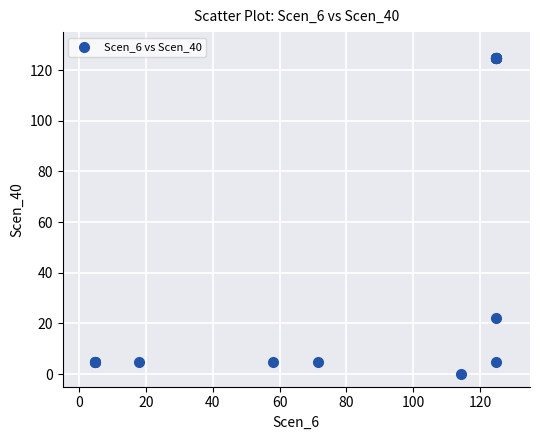

What Y value in the scatter plot is closest to 62?

21.9